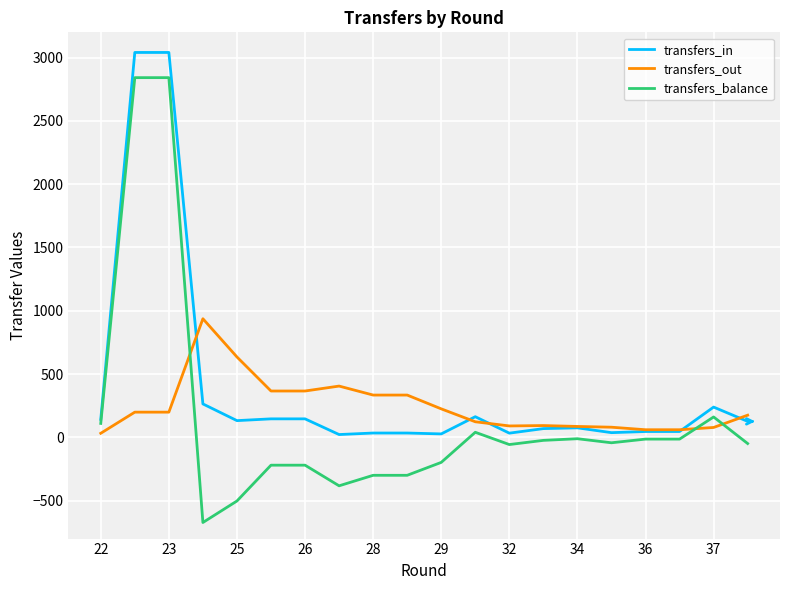

What is the difference between the maximum and minimum values in the transfers_in series?

3019